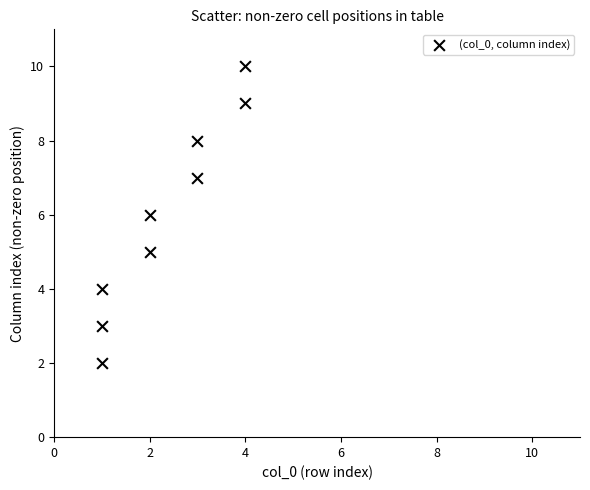

What is the average Y value?

6